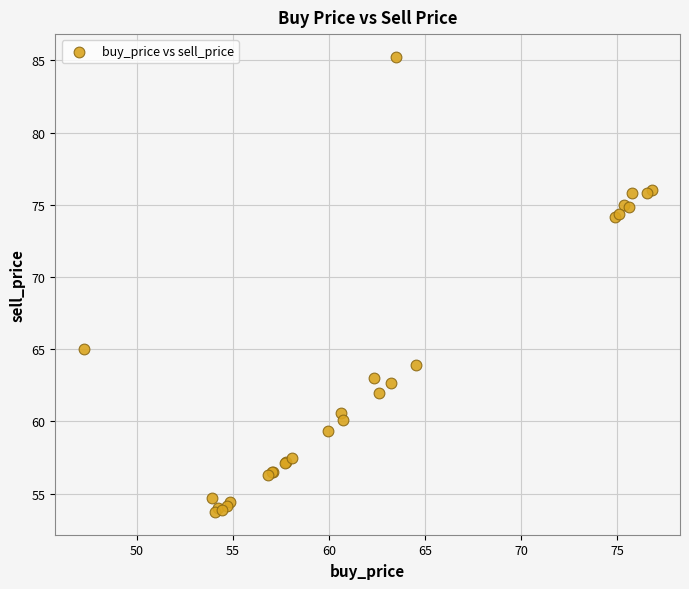

What Y value in the scatter plot is closest to 69?

65.0